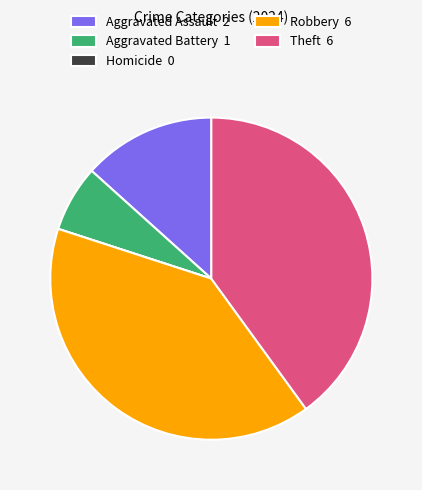

Does Aggravated Assault represent more than half of the total?

No